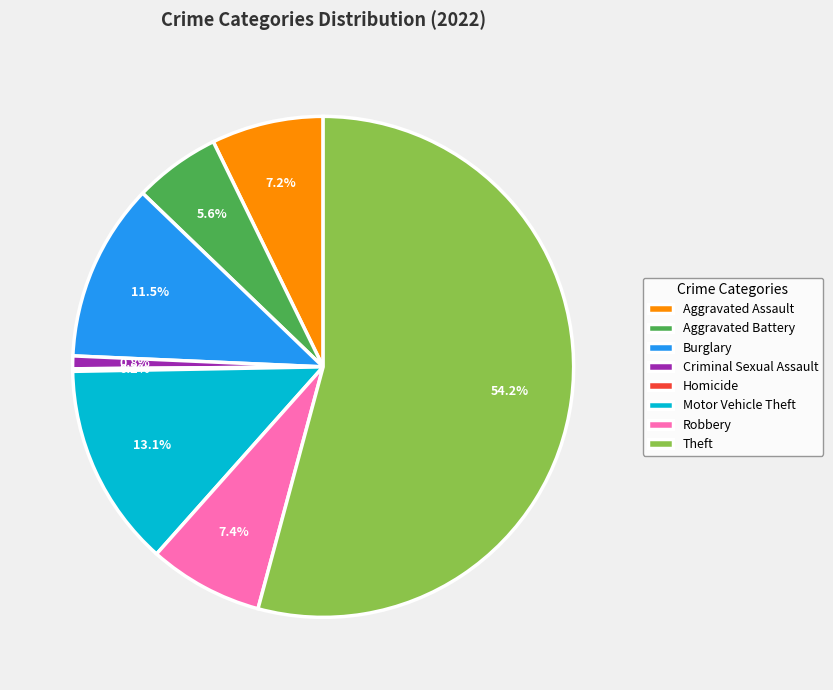

To the nearest percent, what percentage of the pie is Aggravated Battery?

6%